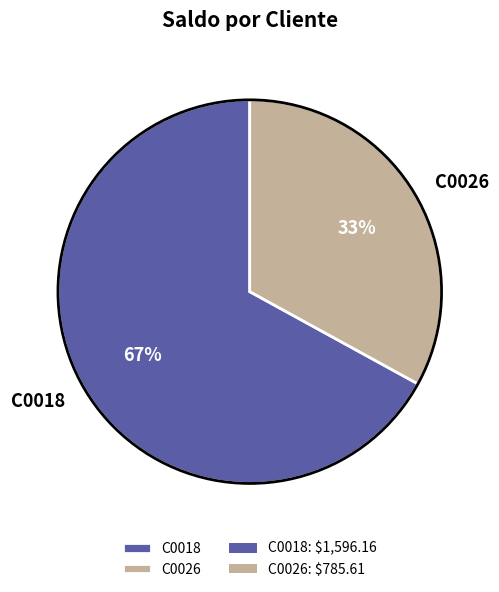

To the nearest percent, what is the difference between the largest and smallest slice percentages?

34%